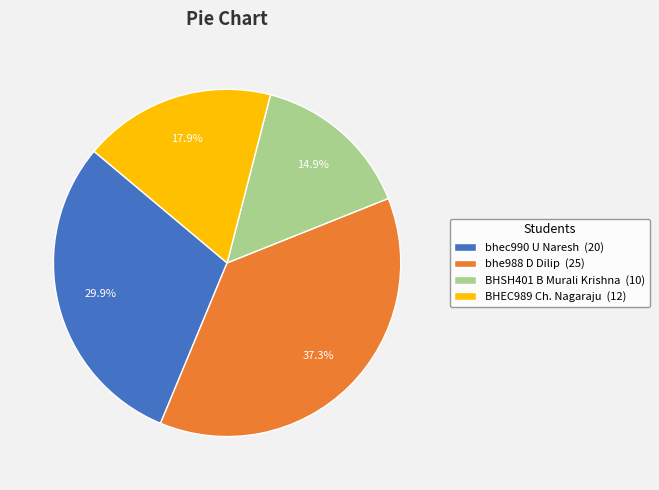

To the nearest percent, what portion does bhec990 U Naresh represent?

30%